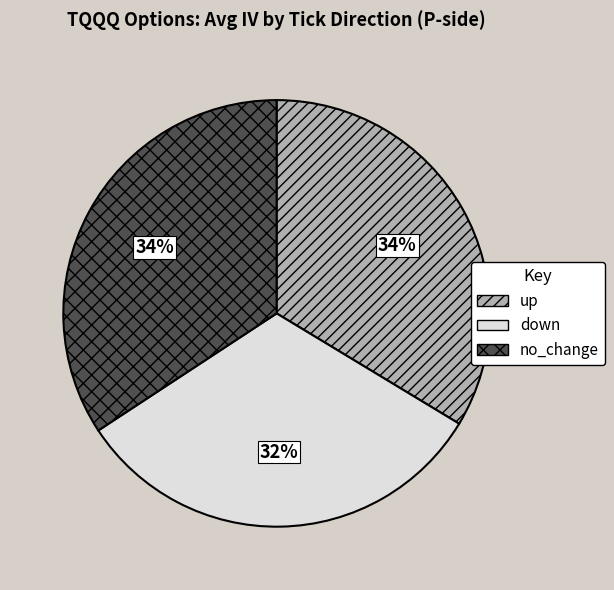

To the nearest percent, what portion does down represent?

32%